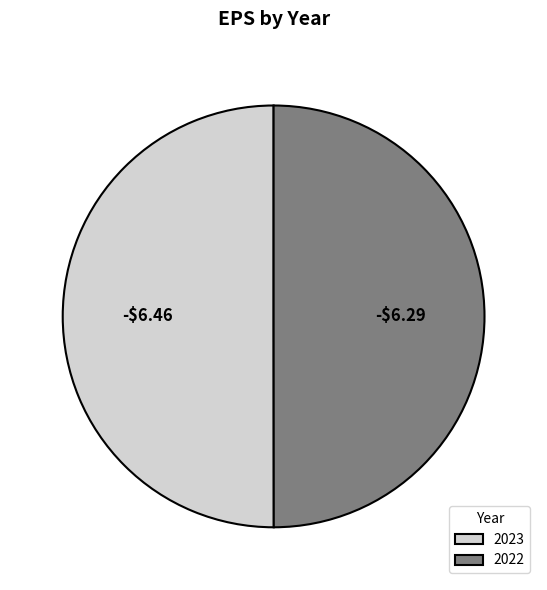

Is the sum of 2022 and 2023 greater than half?

Yes